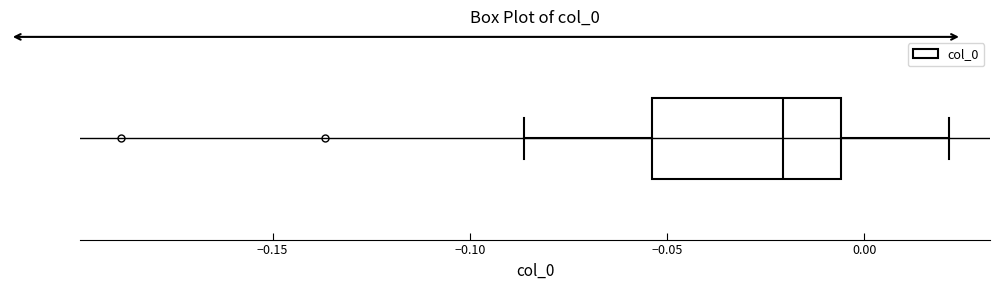

Read this box plot against the x-axis: the position of the median line, the range covered by the box, and the ends of both whiskers. The values are not printed on the chart, so give them approximately, as read against the axis.

median -0.020, box -0.055 to -0.005, whiskers -0.085 to 0.020